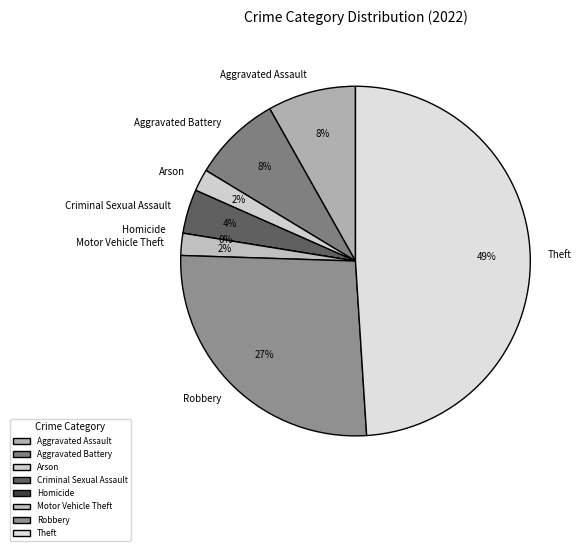

To the nearest percent, what is the average slice percentage?

12%